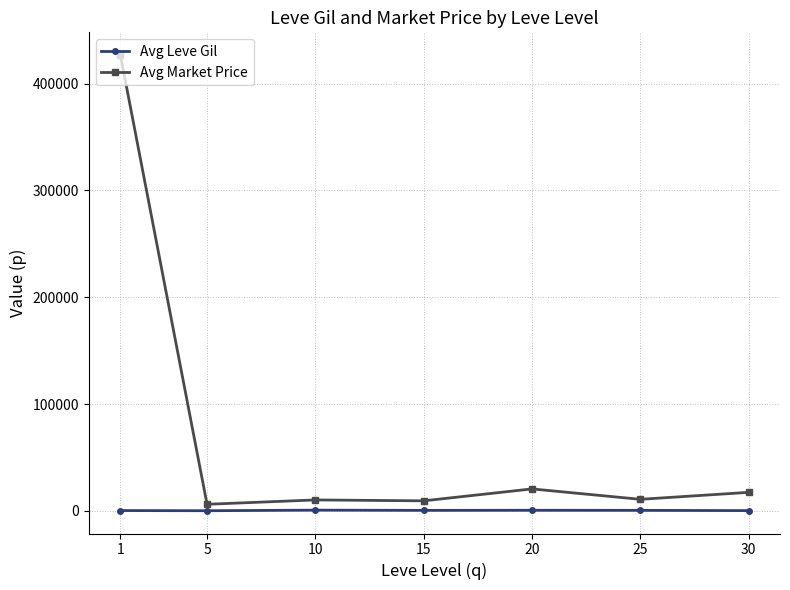

At 20, list the series in order from largest to smallest.

Avg Market Price, Avg Leve Gil